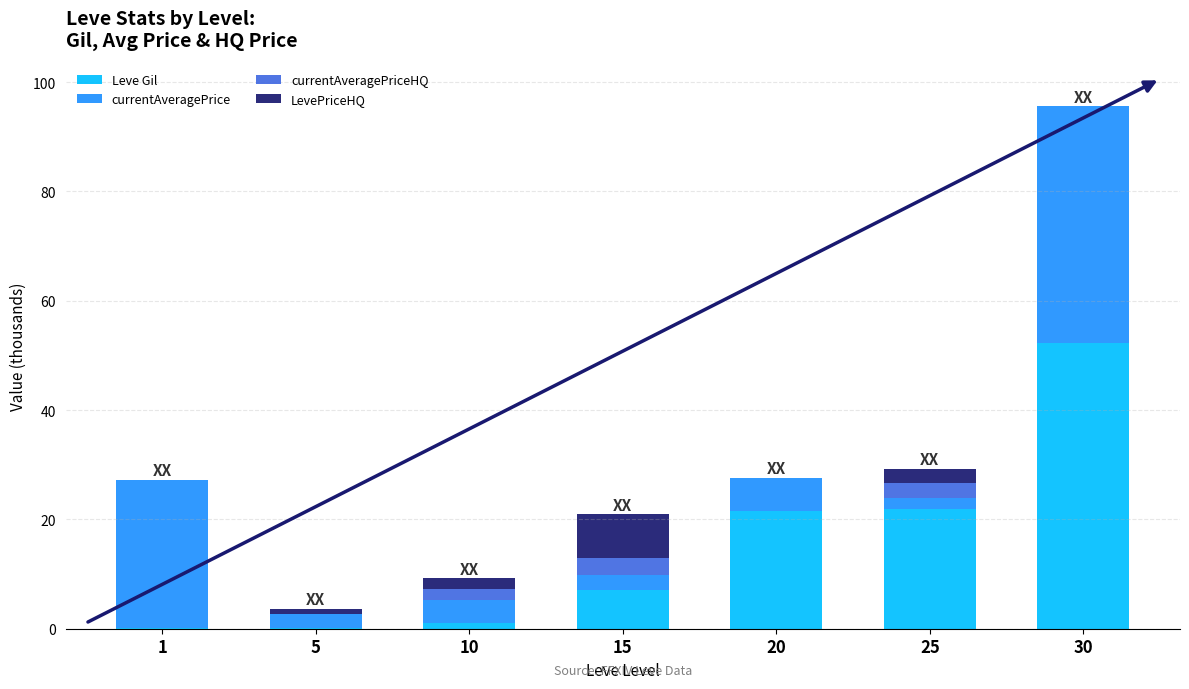

True or false: Leve Gil has a value of 92.0 at 30.

False